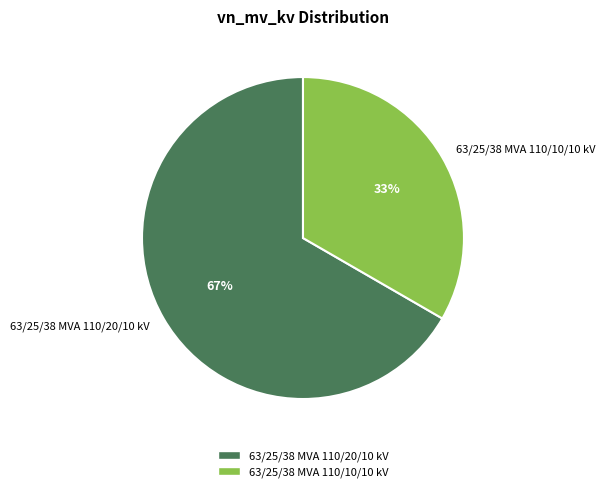

What is the ratio of the value at 63/25/38 MVA 110/20/10 kV to the value at 63/25/38 MVA 110/10/10 kV?

2.0